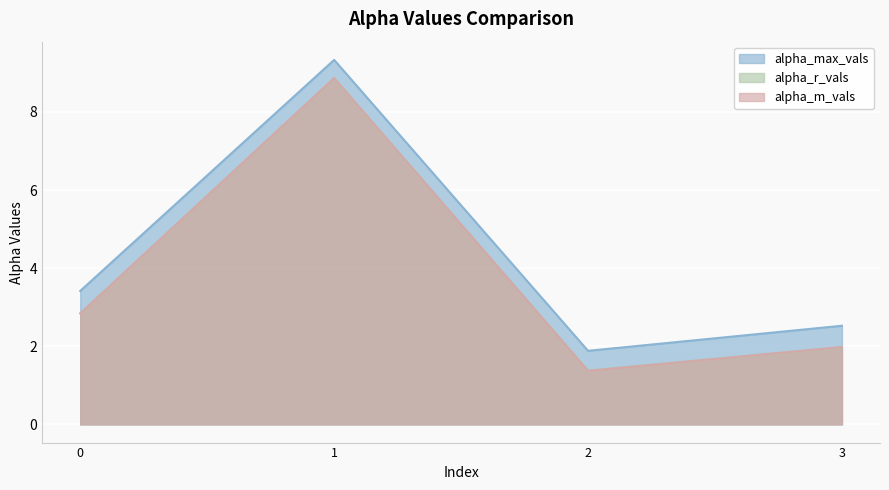

How many lines are shown in the chart?

3